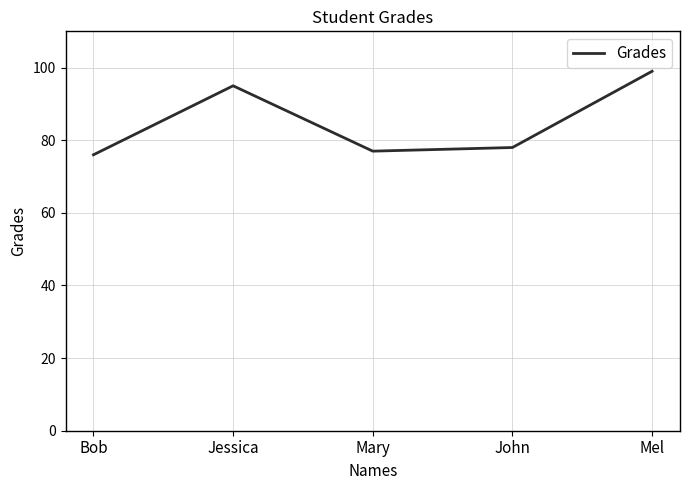

How many lines are shown in the chart?

1